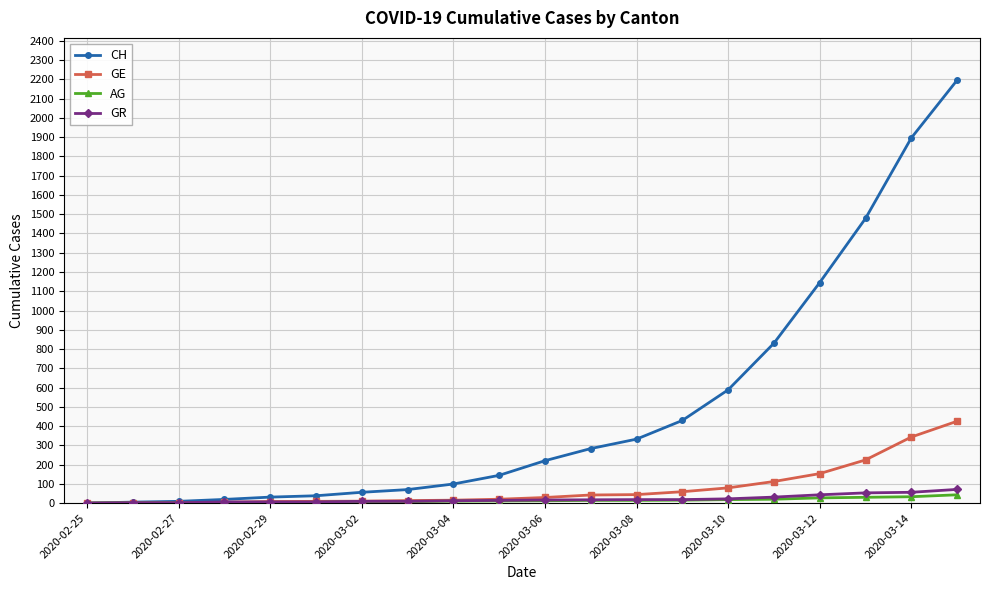

Which series has the largest total across all categories?

CH